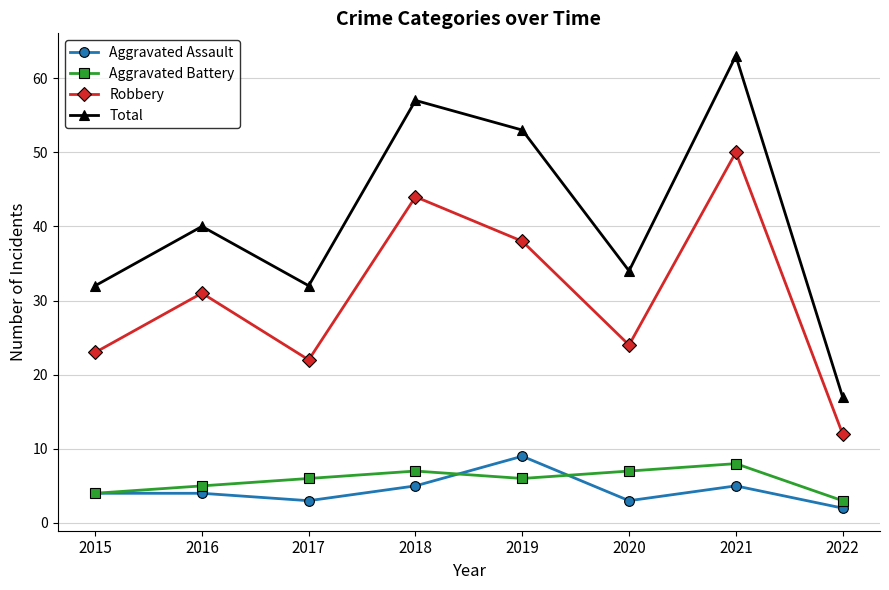

What is the average value of the Aggravated Assault series?

4